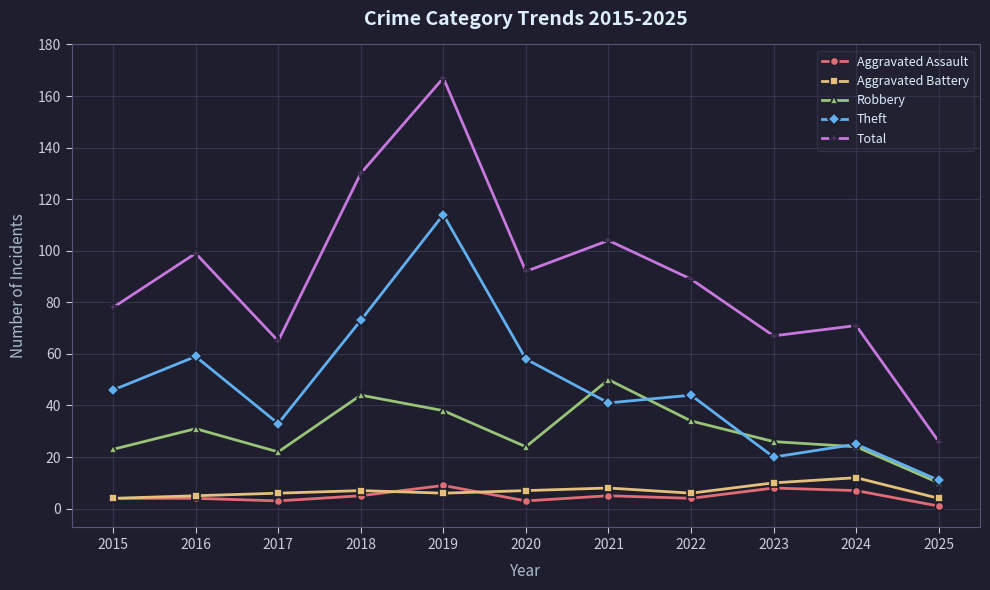

What is the difference between the second highest and second lowest values in the Aggravated Battery series?

6